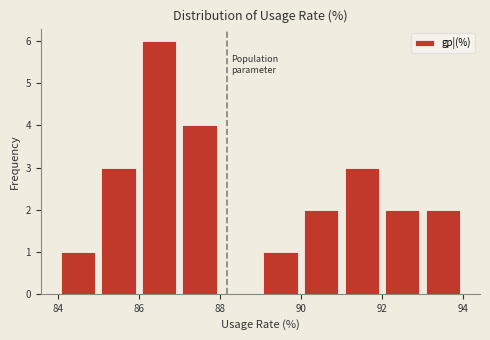

Reading left to right, transcribe this chart: for each bar, give the range it covers on the x-axis and its height. The values are not printed on the chart, so give them approximately, as read against the axis.

84 to 85: 1
85 to 86: 3
86 to 87: 6
87 to 88: 4
88 to 89: 0
89 to 90: 1
90 to 91: 2
91 to 92: 3
92 to 93: 2
93 to 94: 2